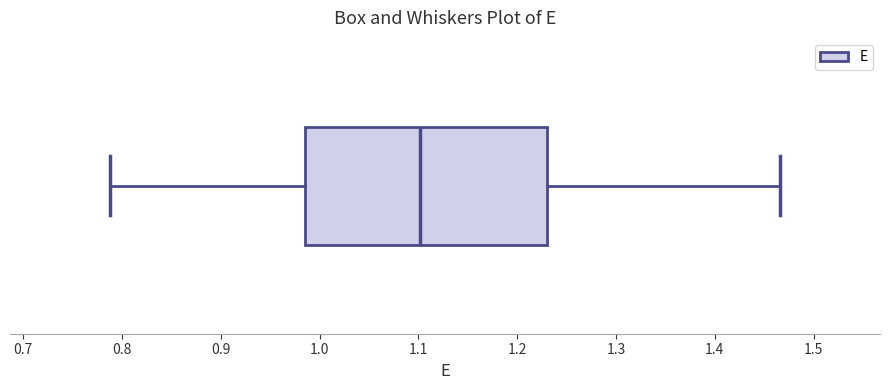

Where does the median line of the box sit on the x-axis? The values are not printed on the chart, so give them approximately, as read against the axis.

1.10